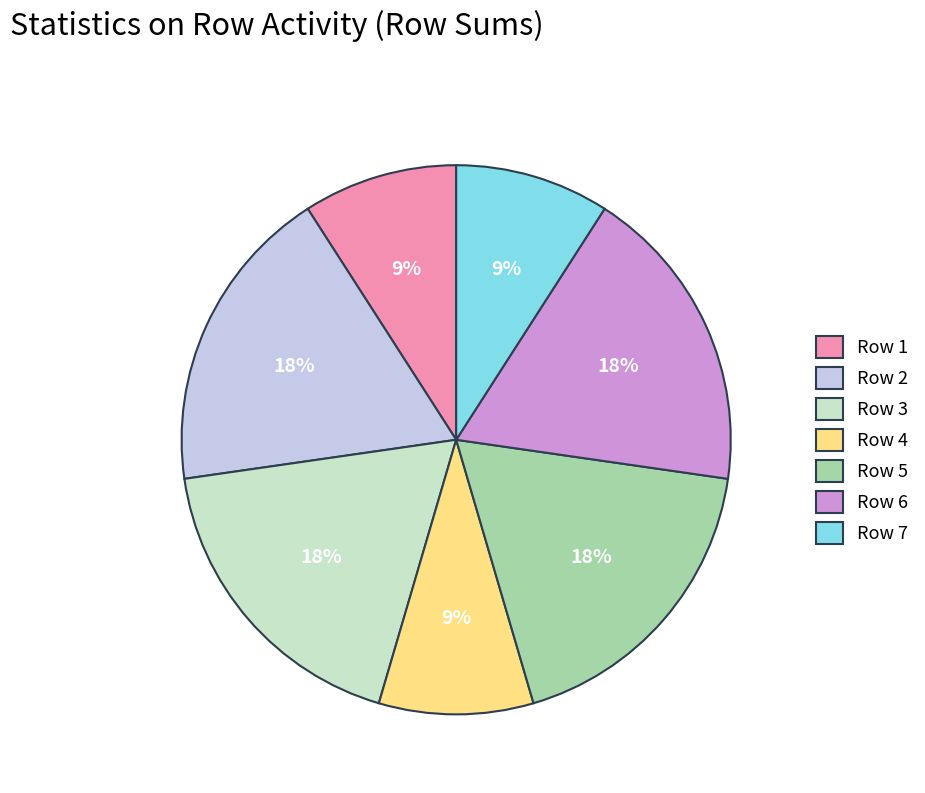

Is it true that Row 3 is 32% of the pie?

False